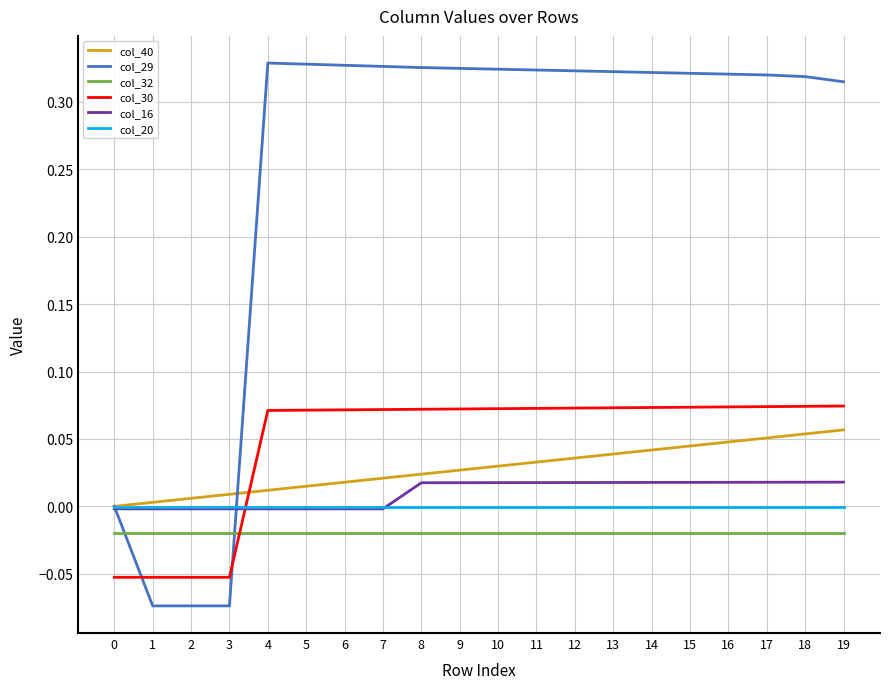

True or false: col_16 and col_32 intersect in this chart.

False